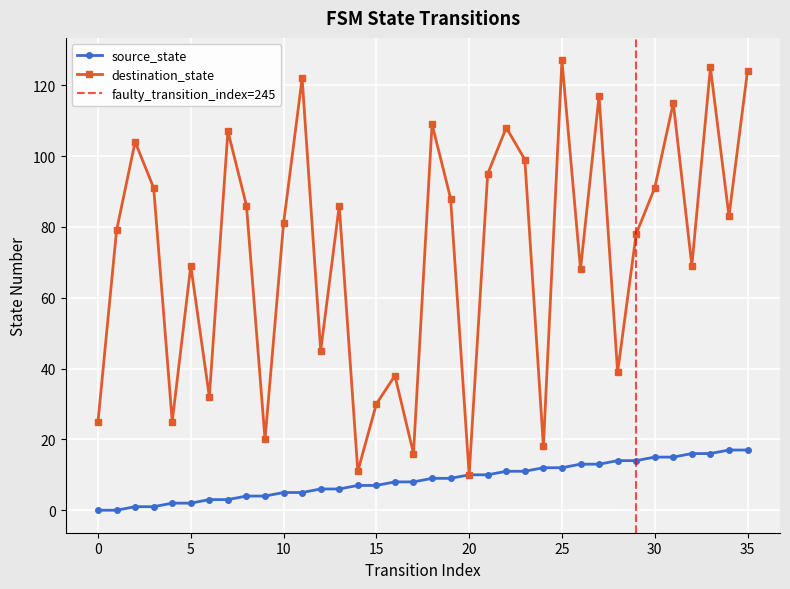

What is the value of the destination_state point at the 14th from the left?

86